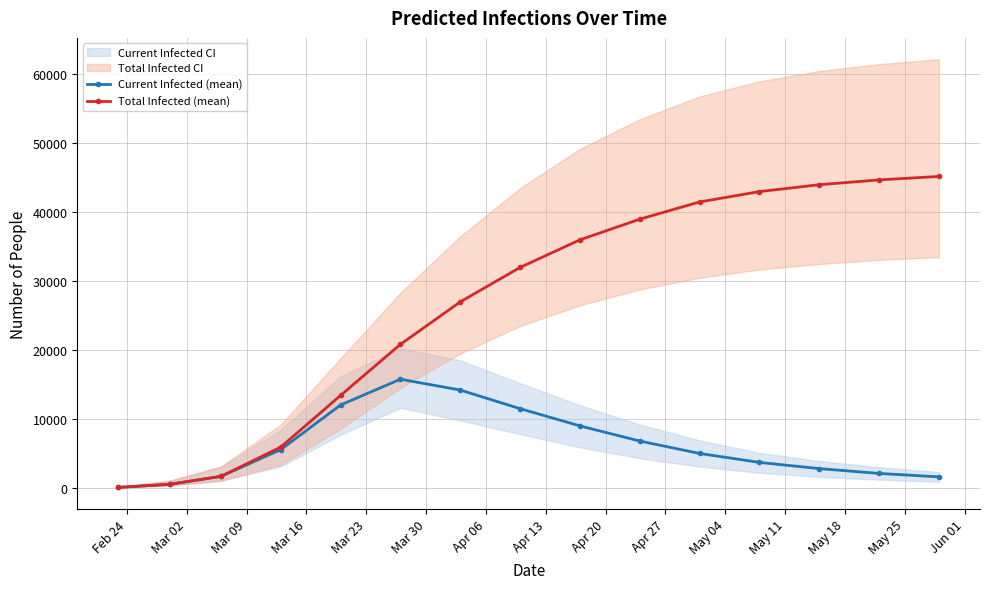

What is the value of the Total Infected (mean) point at the 13th from the left?

44000